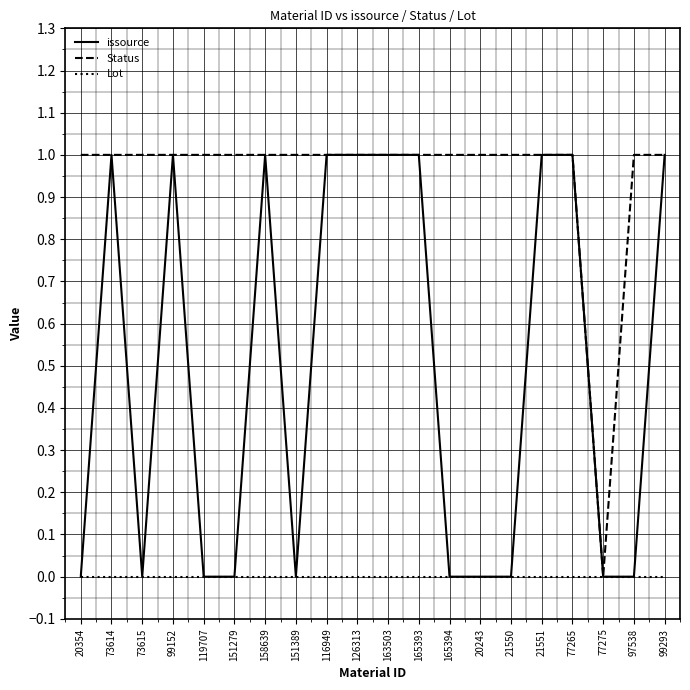

Which series has the largest total across all categories?

Status